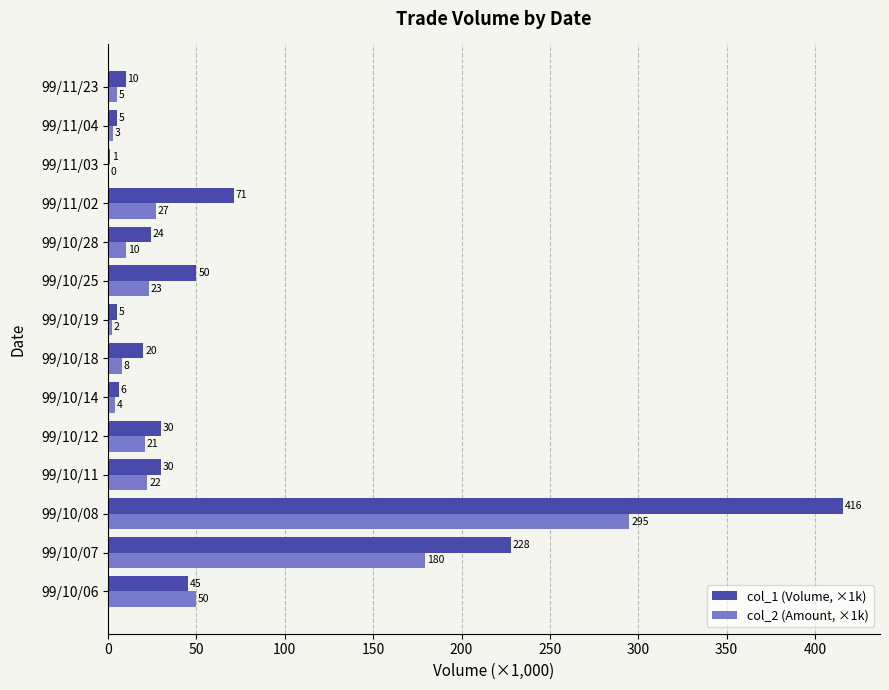

What is the sum of all col_1 (Volume, ×1k) values?

941.0